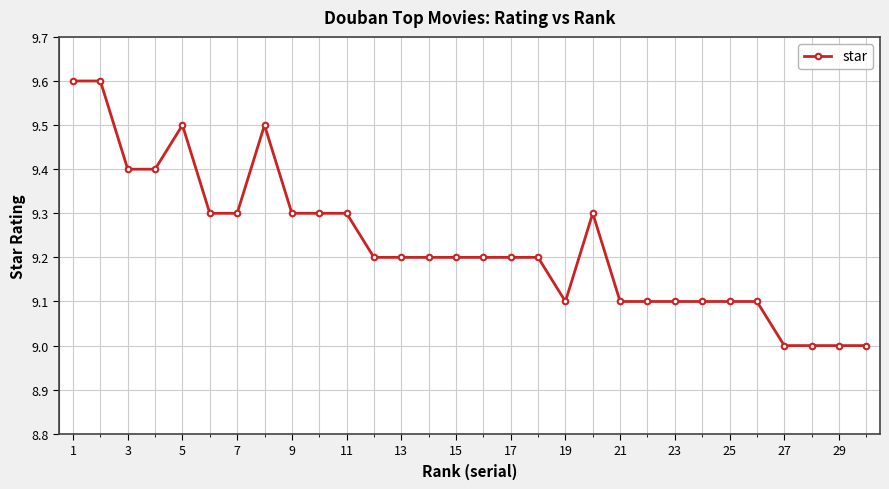

What is the value of the 3rd point from the left?

9.4